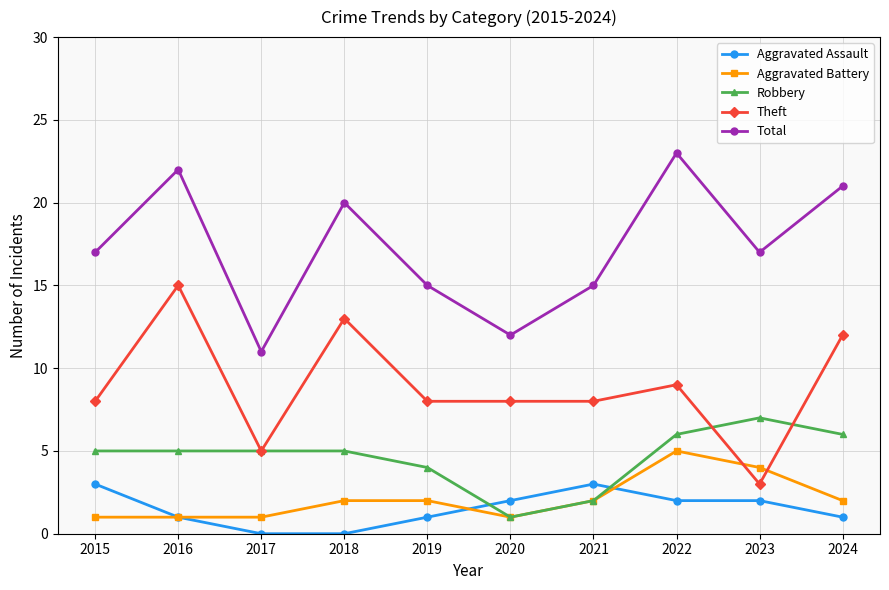

At 2015, list the series in order from largest to smallest.

Total, Theft, Robbery, Aggravated Assault, Aggravated Battery